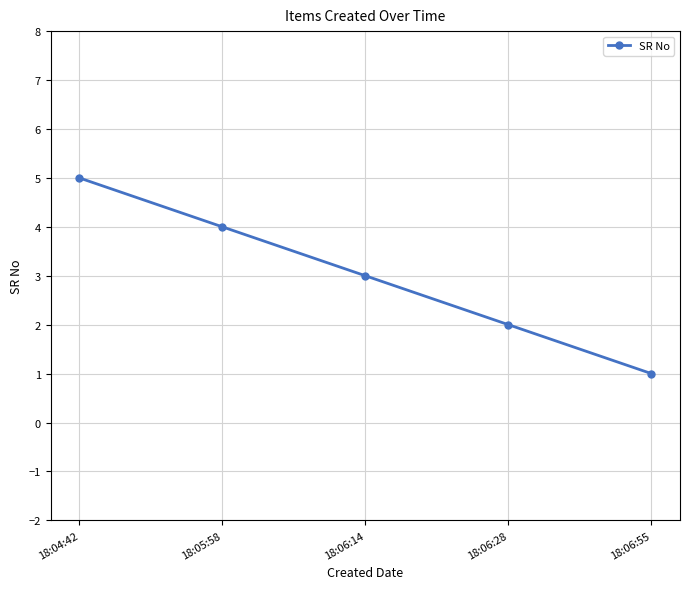

What is the label of the 5th point from the left?

18:06:55